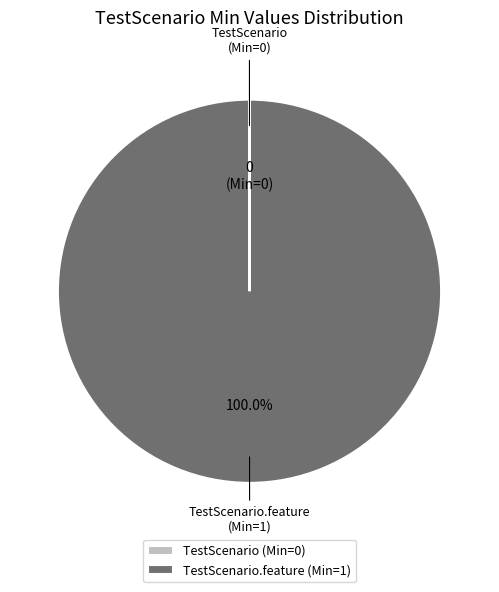

Which slice is the largest?

TestScenario.feature (Min=1)